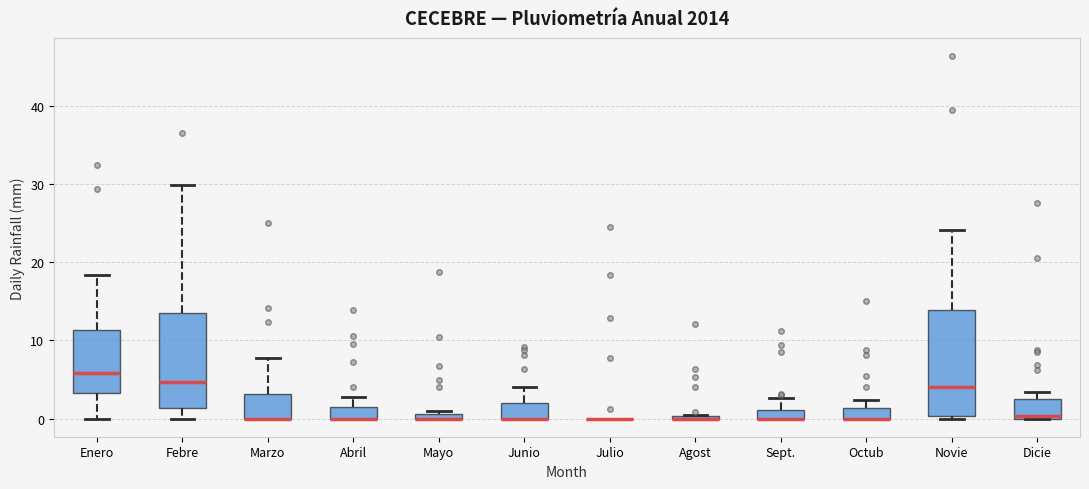

Which box is the tallest, from its lower edge to its upper edge?

Novie